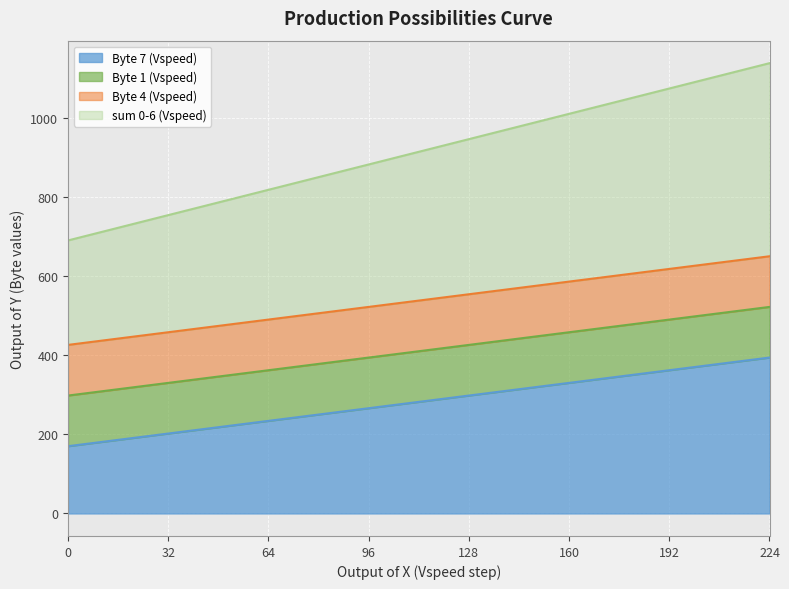

Does the chart display data point markers on the line(s)?

No